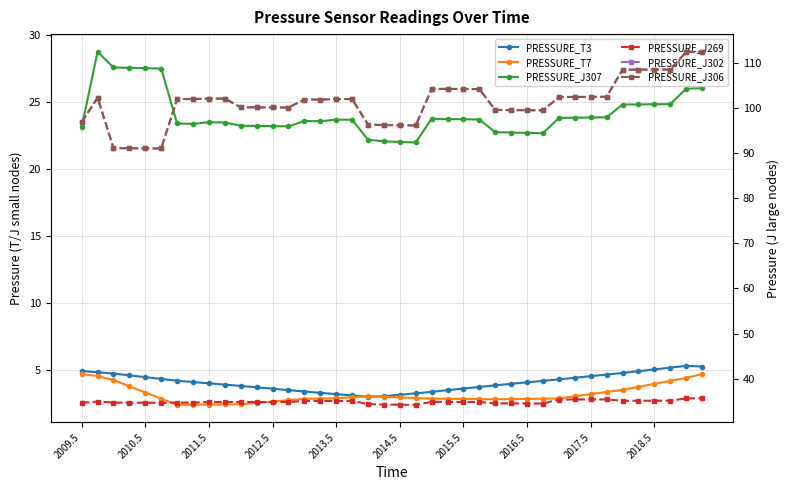

What is the sum of all PRESSURE_T7 values?

128.1